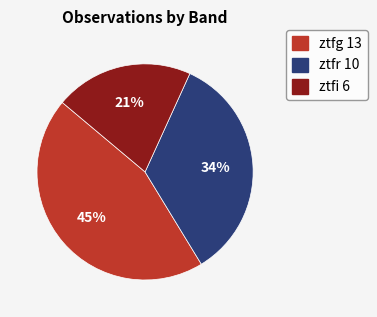

How many segments does this pie chart have?

3